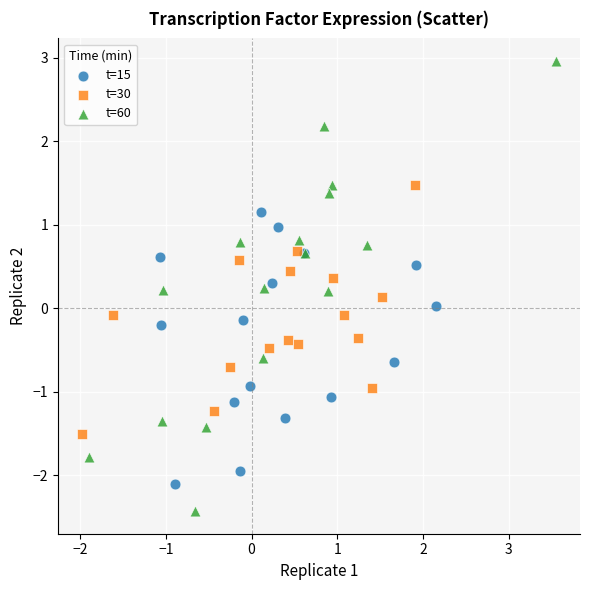

Which series has the widest spread of Y values?

t=60